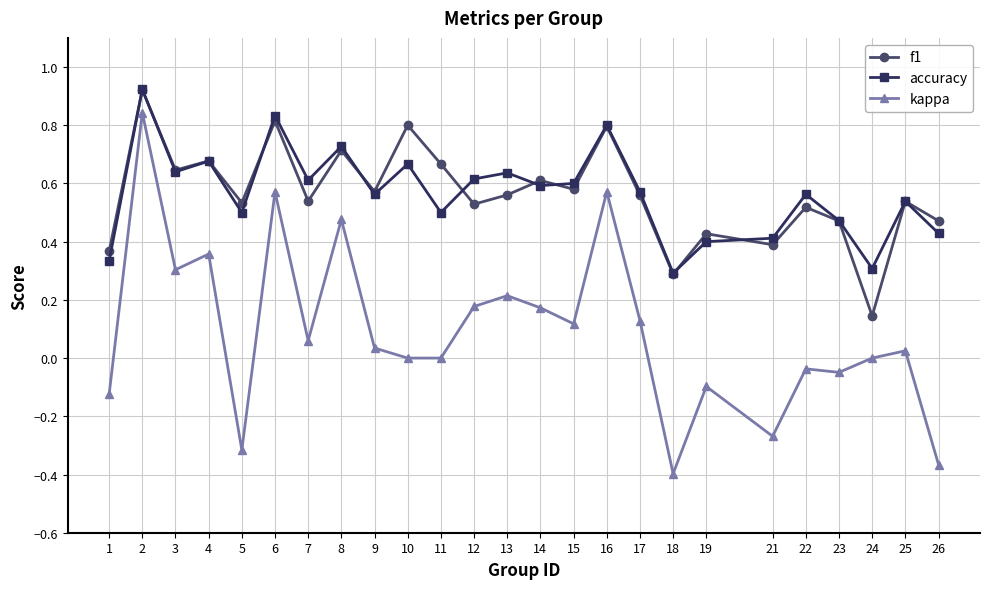

Which series has the widest spread of values?

kappa